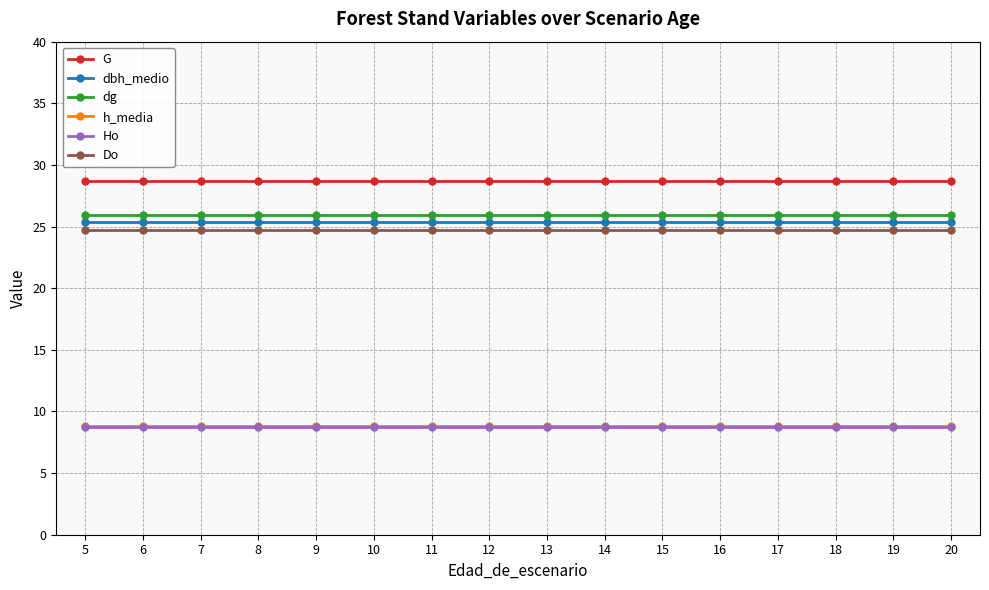

What is the minimum value shown in the chart?

8.7